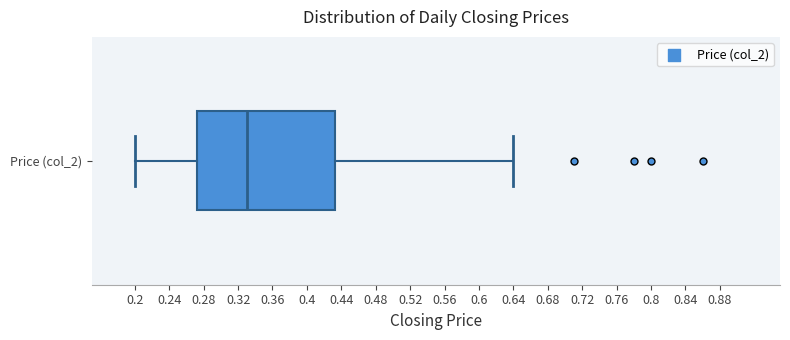

Where does the left whisker of the box for Price (col_2) end on the x-axis? The values are not printed on the chart, so give them approximately, as read against the axis.

0.200